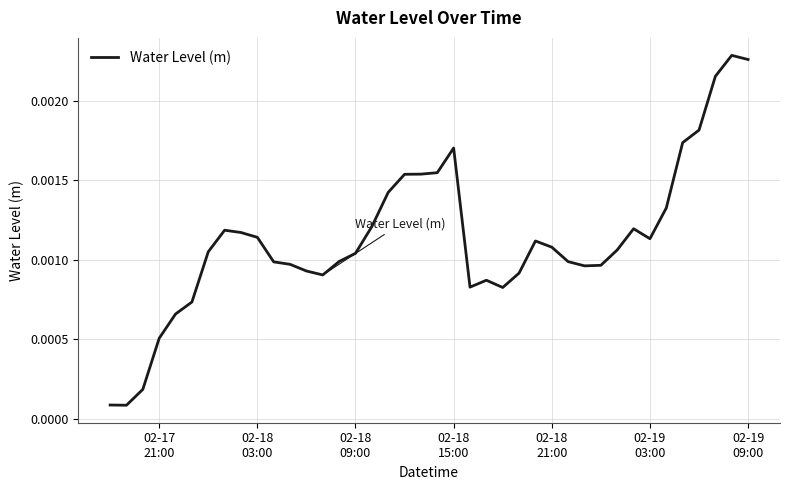

How many points are higher than both their immediate neighbors (excluding endpoints)?

6